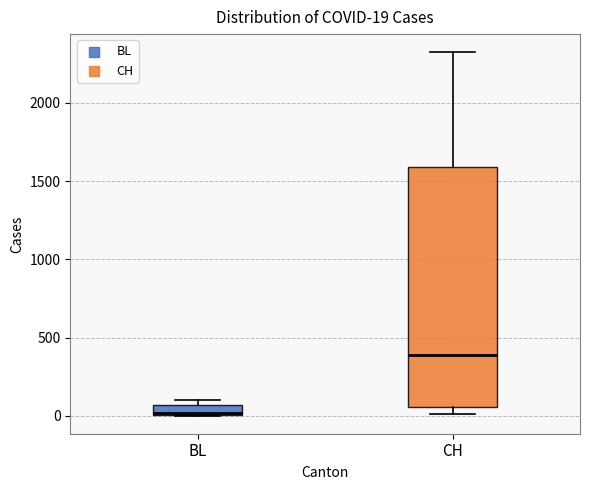

Which box has the lowest median line?

BL